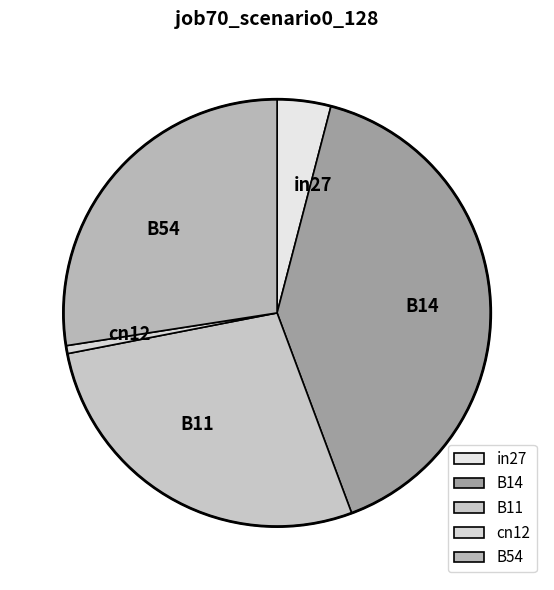

Is there a majority slice in this chart?

No